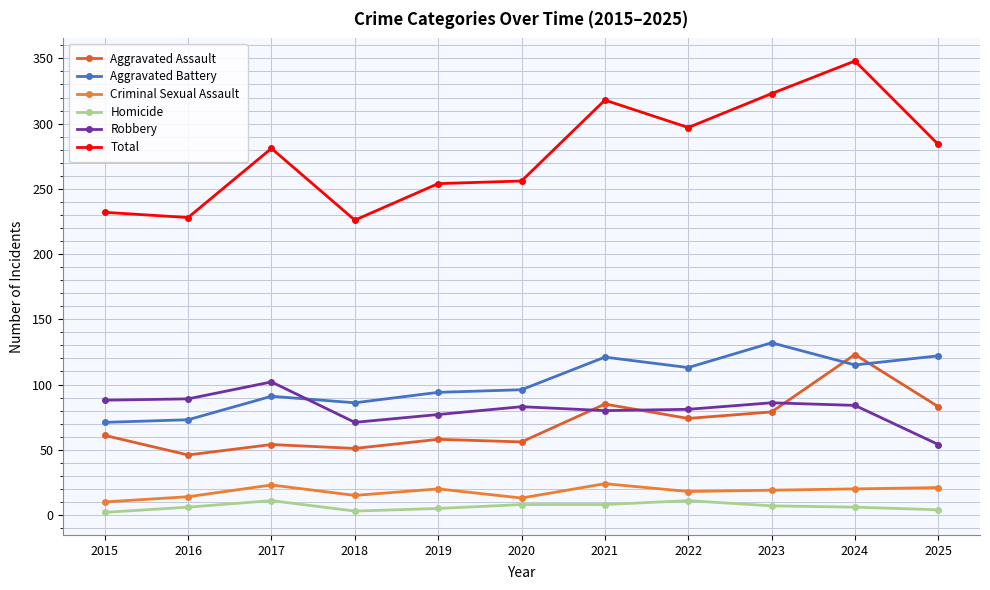

What is the lowest value of the Aggravated Battery series?

71